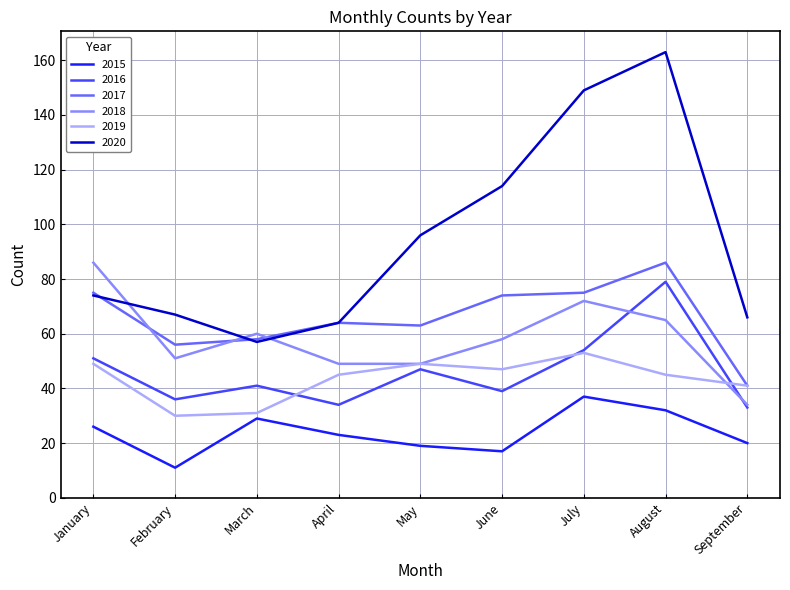

Reading right to left, what are all the values shown in this chart?

2015: 20	32	37	17	19	23	29	11	26
2016: 33	79	54	39	47	34	41	36	51
2017: 41	86	75	74	63	64	58	56	75
2018: 34	65	72	58	49	49	60	51	86
2019: 41	45	53	47	49	45	31	30	49
2020: 66	163	149	114	96	64	57	67	74